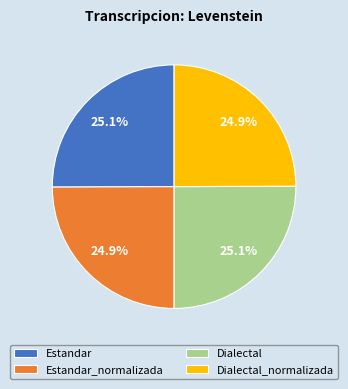

How many segments does this pie chart have?

4